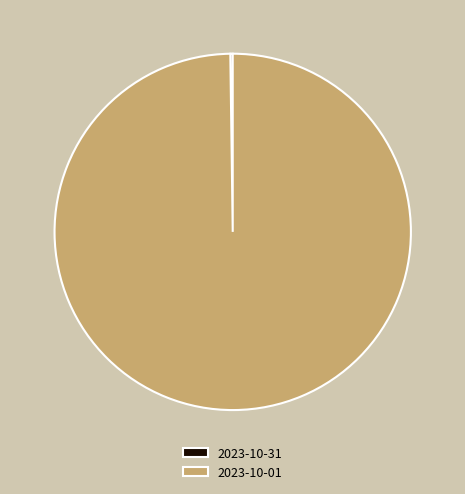

Is there a majority slice in this chart?

Yes